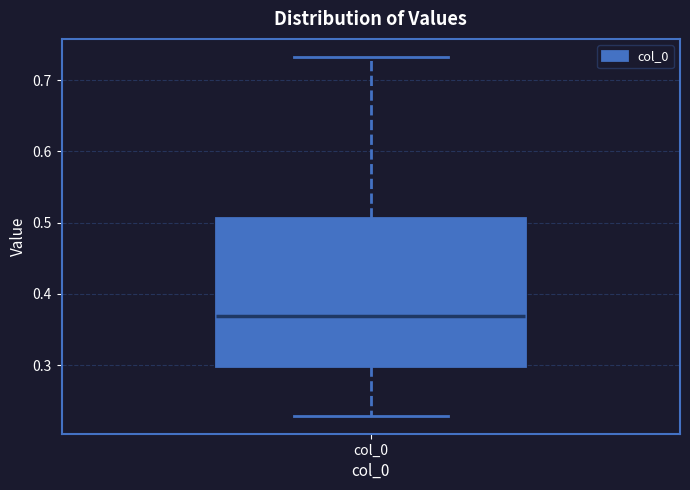

Transcribe this box plot: give where the median line is, the range the box spans, and where the two whiskers end, as read against the y-axis. The values are not printed on the chart, so give them approximately, as read against the axis.

median 0.37, box 0.30 to 0.51, whiskers 0.23 to 0.73